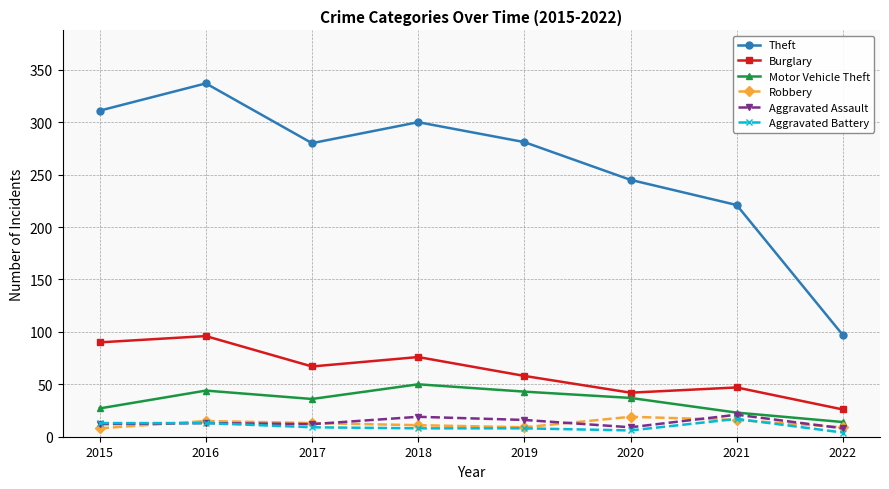

What is the average value of the Motor Vehicle Theft series?

34